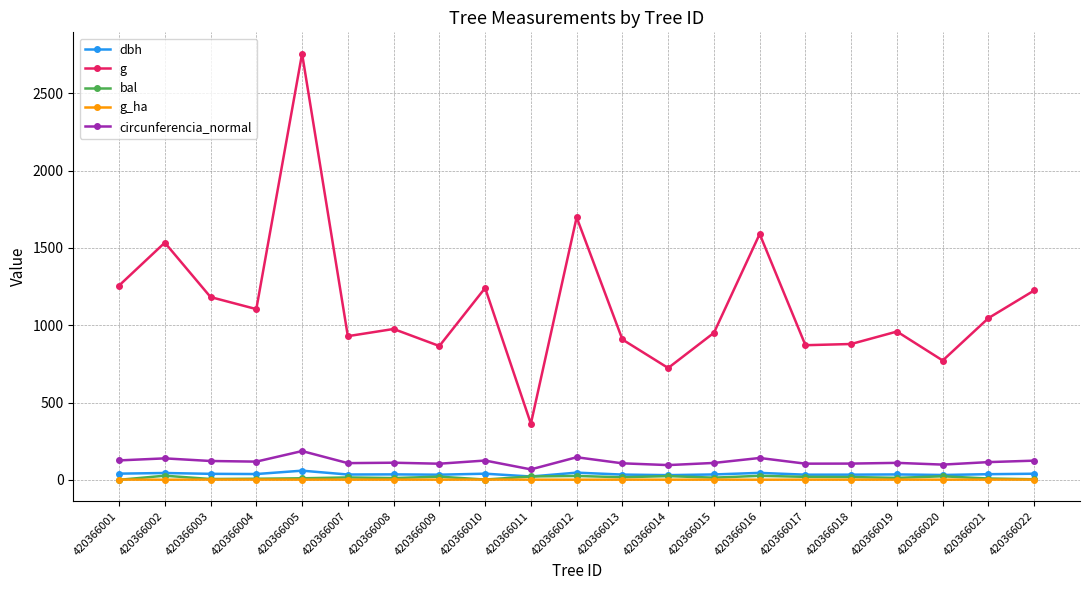

What is the maximum value for circunferencia_normal?

186.1